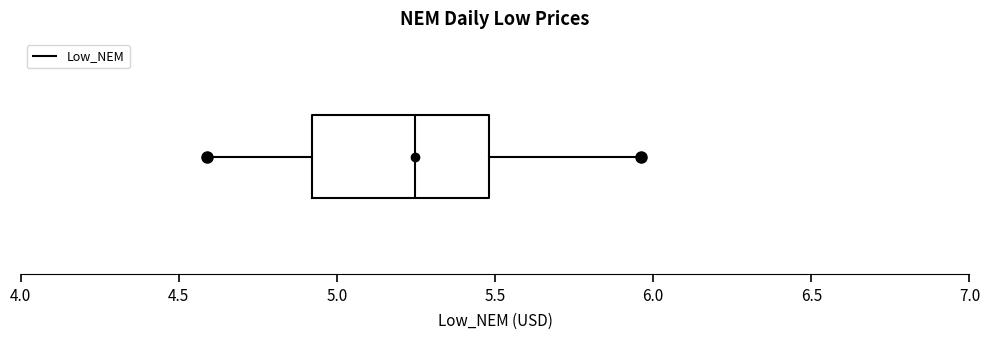

Transcribe this box plot: give where the median line is, the range the box spans, and where the two whiskers end, as read against the x-axis. The values are not printed on the chart, so give them approximately, as read against the axis.

median 5.25, box 4.90 to 5.50, whiskers 4.60 to 5.95